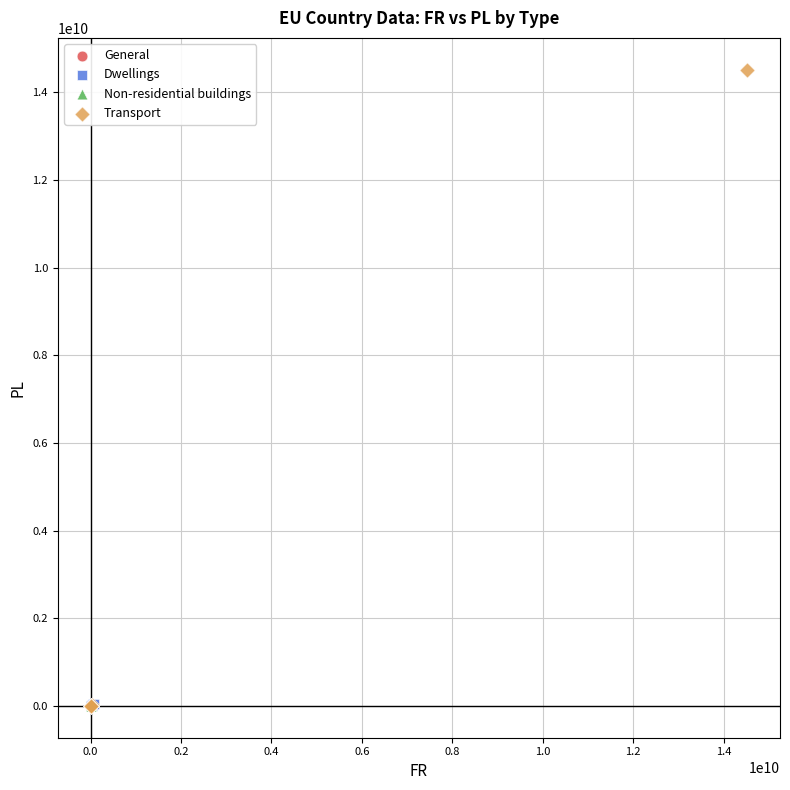

Which series has the widest spread of Y values?

Transport